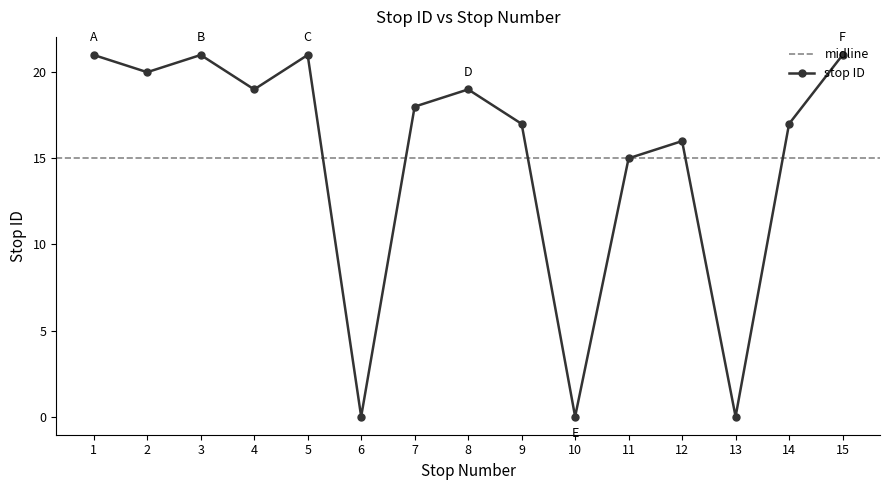

Does the chart have visible grid lines?

No